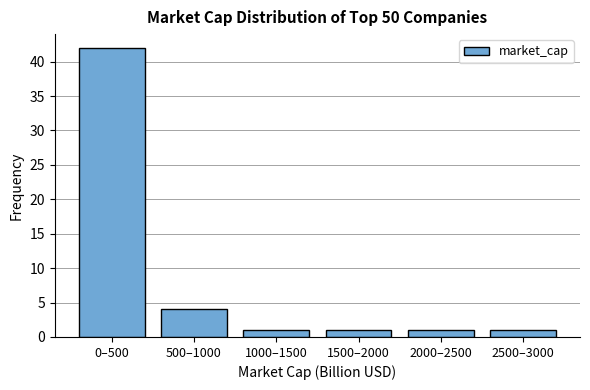

Reading left to right, what are all the values shown in this chart?

42	4	1	1	1	1